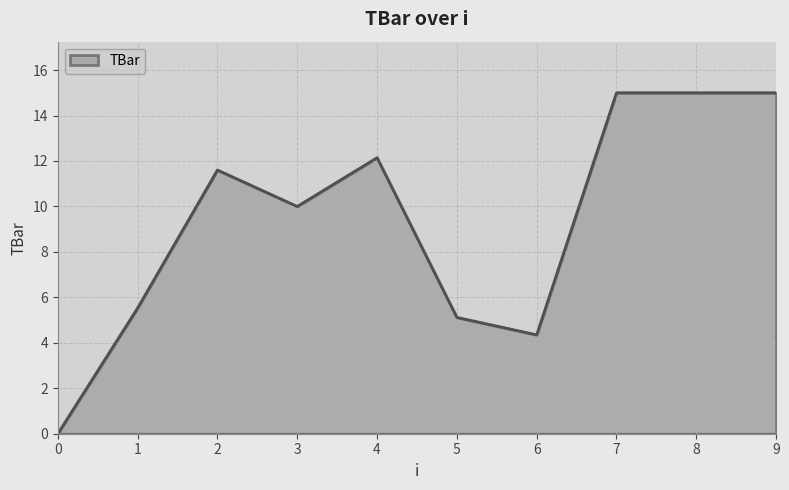

Which has a higher value, 7 or 3?

7